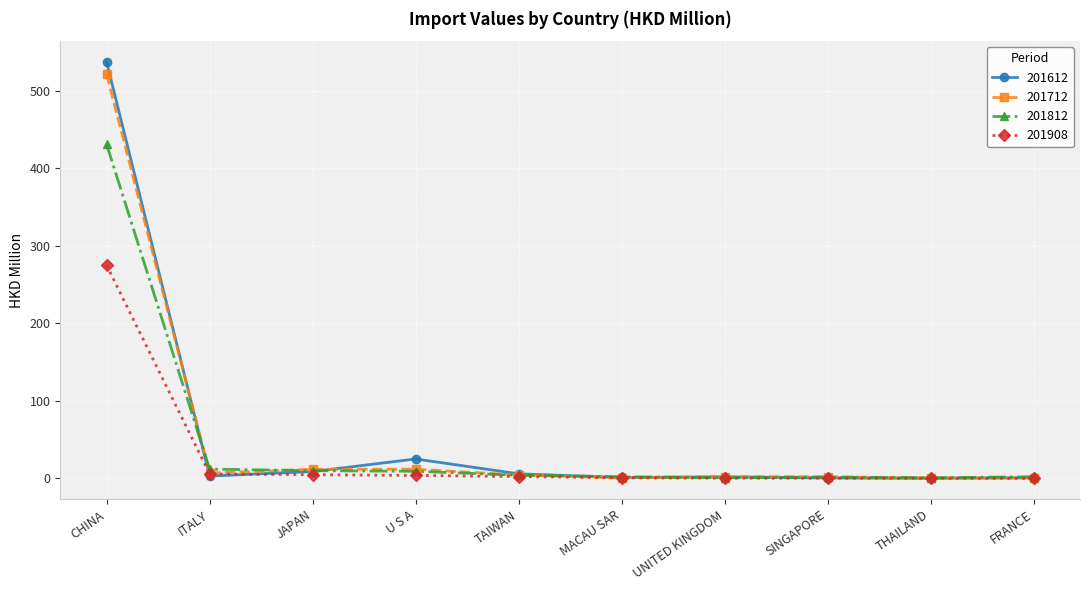

What is the maximum value shown in the chart?

537.3